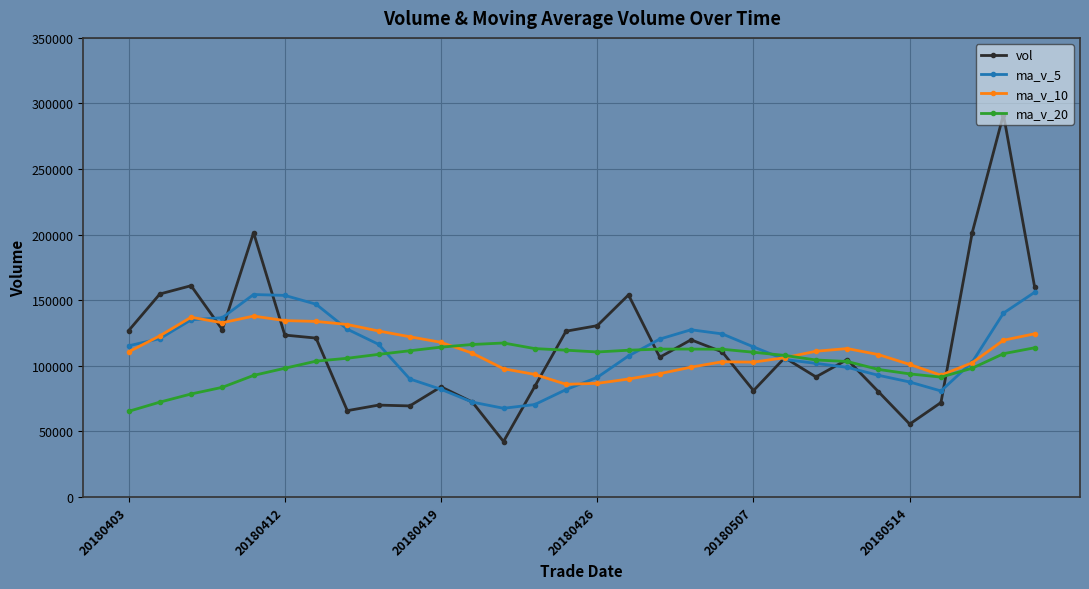

At how many categories does at least one series exceed 48188?

30